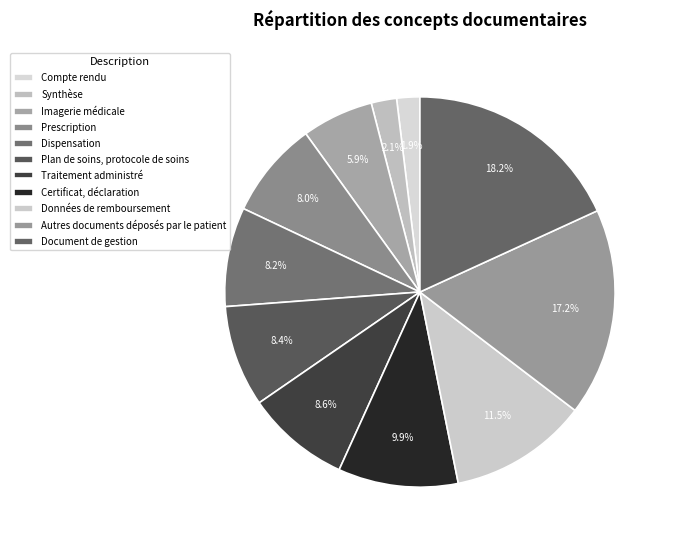

Rank the categories by value from lowest to highest.

Compte rendu, Synthèse, Imagerie médicale, Prescription, Dispensation, Plan de soins, protocole de soins, Traitement administré, Certificat, déclaration, Données de remboursement, Autres documents déposés par le patient, Document de gestion